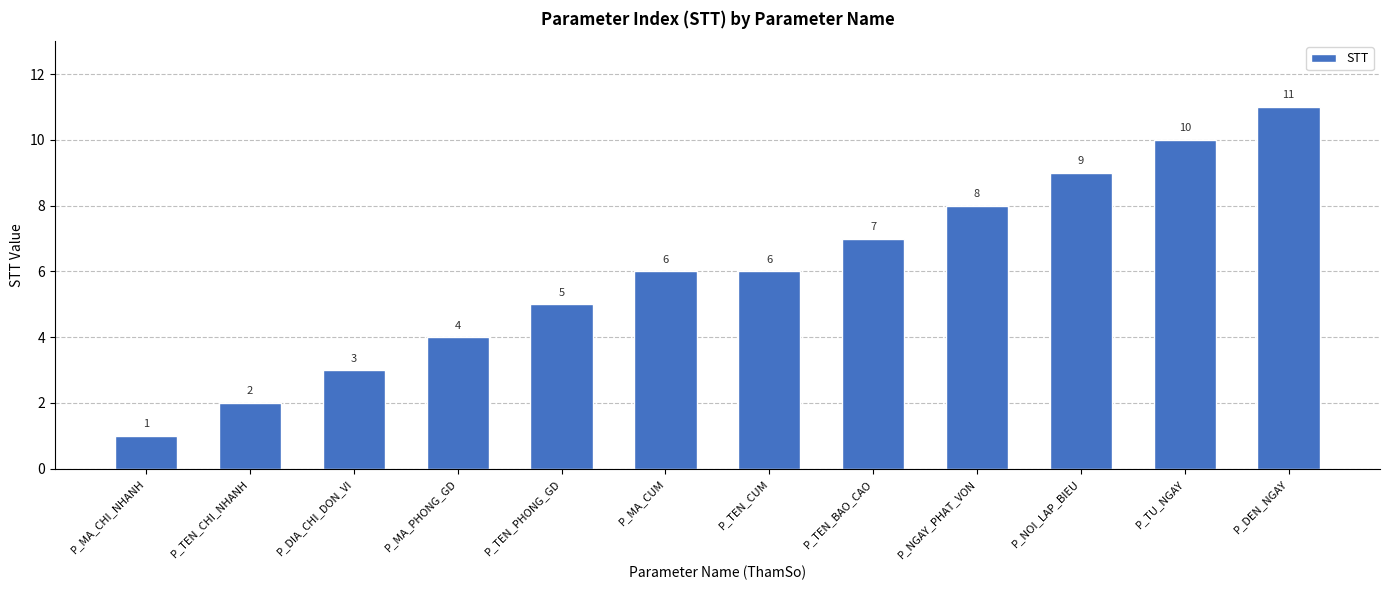

What value does the data have at P_MA_PHONG_GD, to the nearest 5?

5